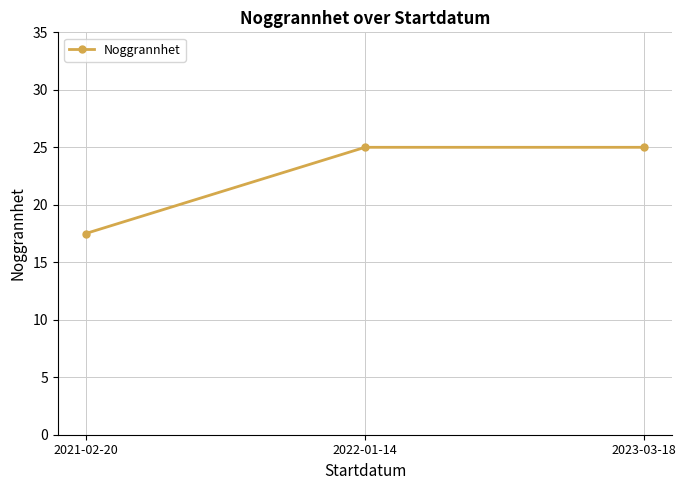

Reading left to right, what are all the values shown in this chart?

17.5	25.0	25.0